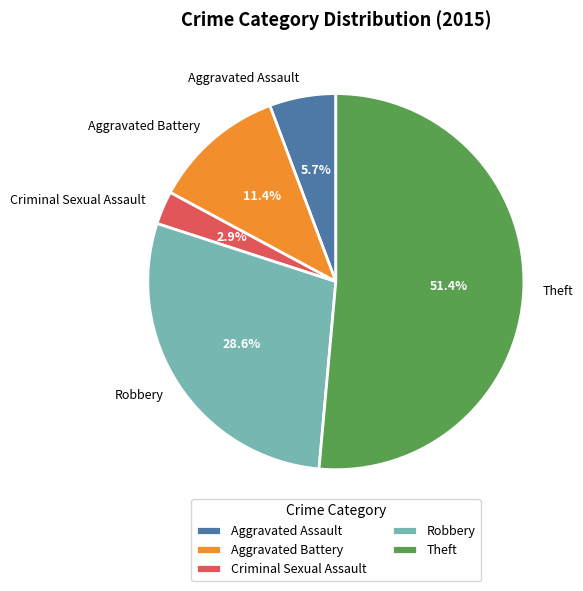

To the nearest percent, what is the average slice percentage?

20%